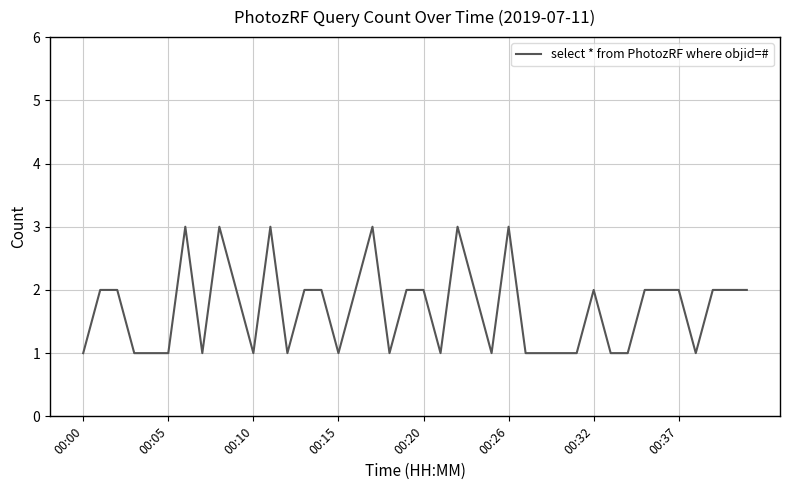

What is the maximum value shown in the chart?

3